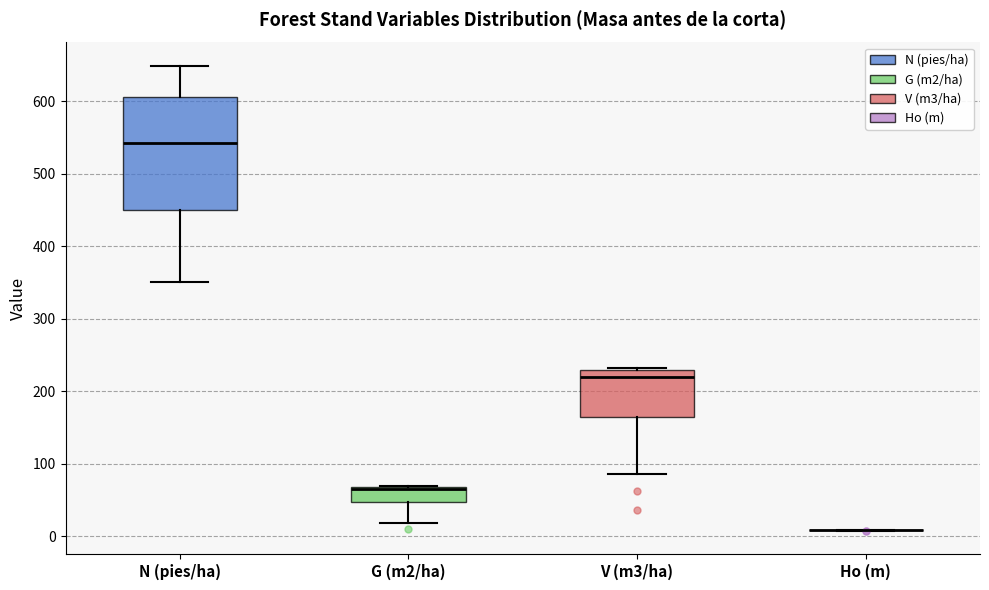

Reading left to right, transcribe this box plot: for each box, give where its median line is, the range the box spans, and where its two whiskers end, as read against the y-axis. The values are not printed on the chart, so give them approximately, as read against the axis.

N (pies/ha): median 540, box 450 to 610, whiskers 350 to 650
G (m2/ha): median 60, box 50 to 70, whiskers 20 to 70
V (m3/ha): median 220, box 170 to 230, whiskers 90 to 230
Ho (m): box collapsed to a line at 10, whiskers 10 to 10